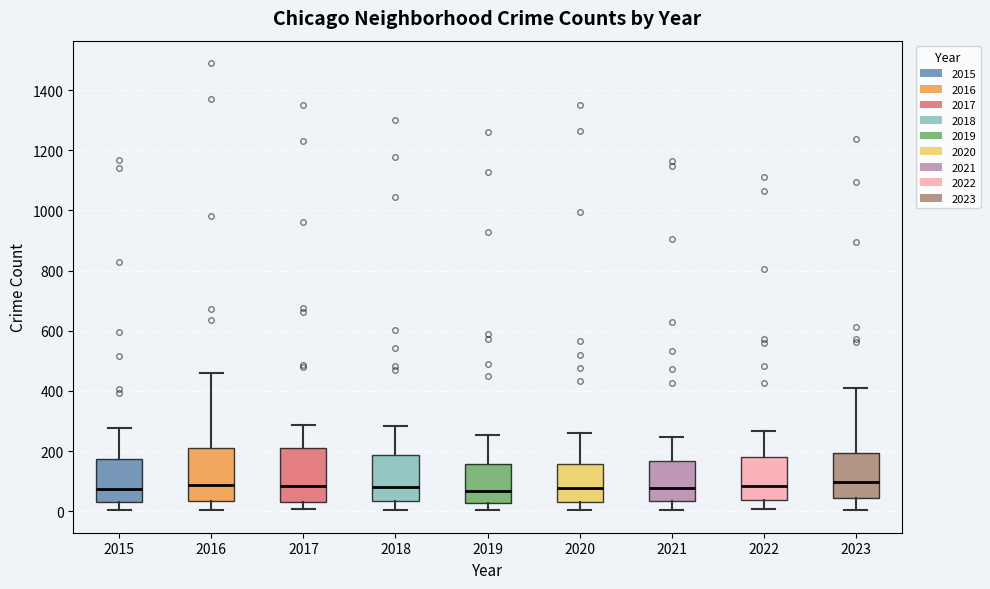

Where does the upper whisker of the box at x = 2019 end on the y-axis? The values are not printed on the chart, so give them approximately, as read against the axis.

260